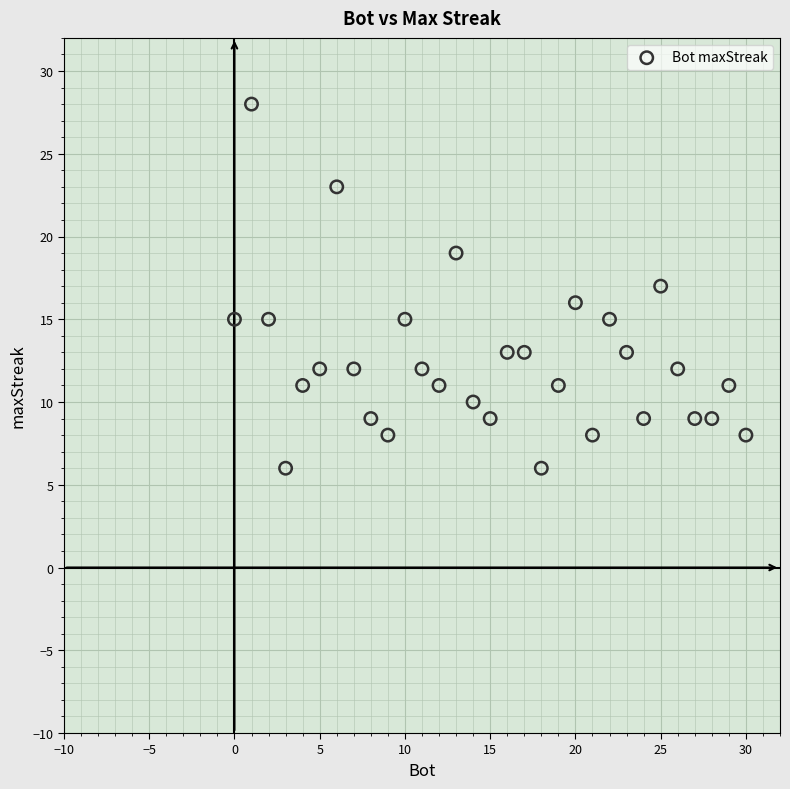

What is the range of Y values (max minus min)?

22